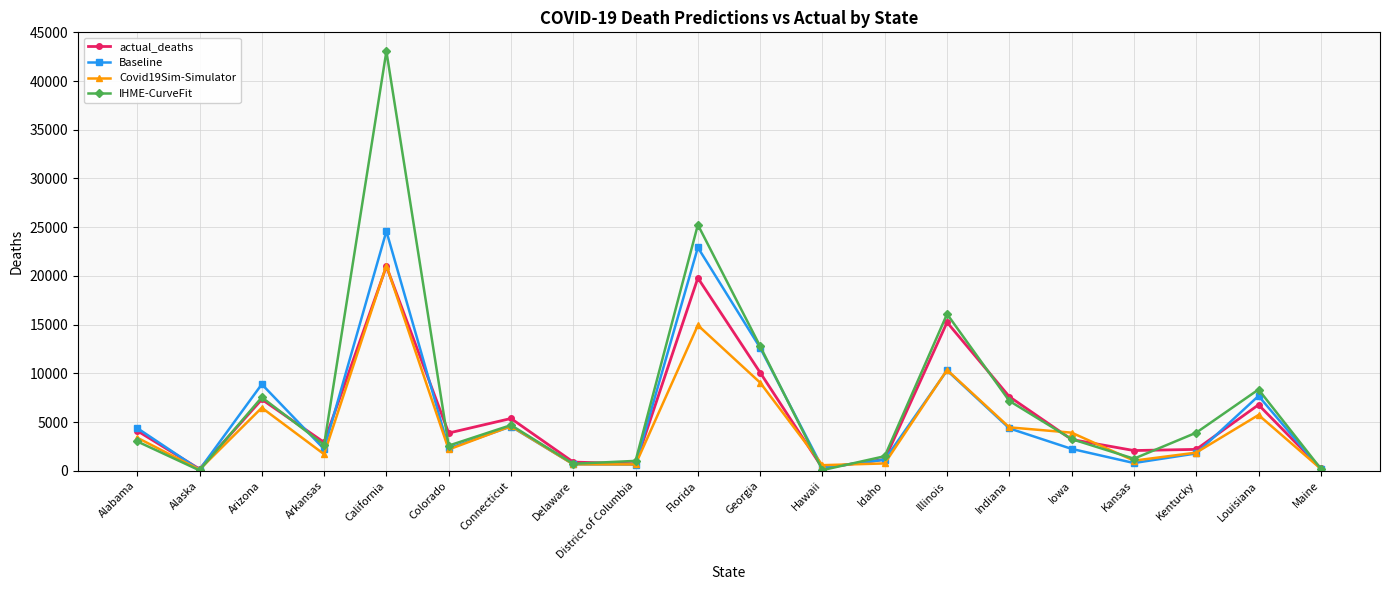

Which series has the widest spread of values?

IHME-CurveFit